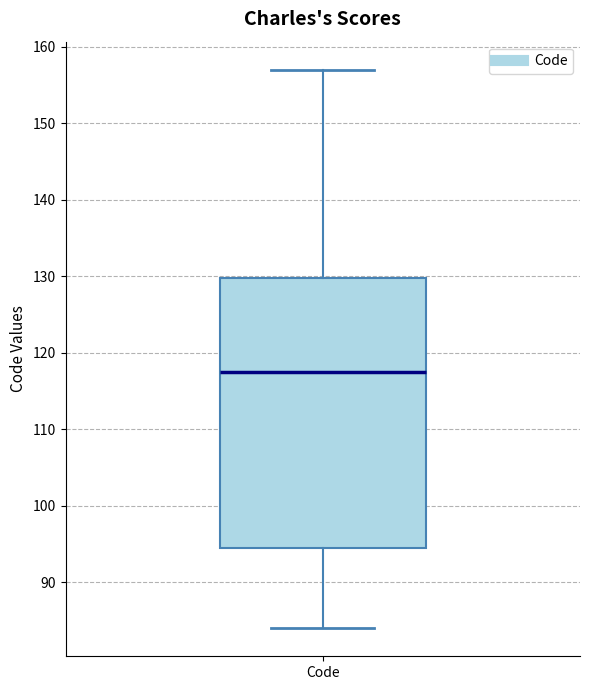

Read this box plot against the y-axis: the position of the median line, the range covered by the box, and the ends of both whiskers. The values are not printed on the chart, so give them approximately, as read against the axis.

median 118, box 95 to 130, whiskers 84 to 157